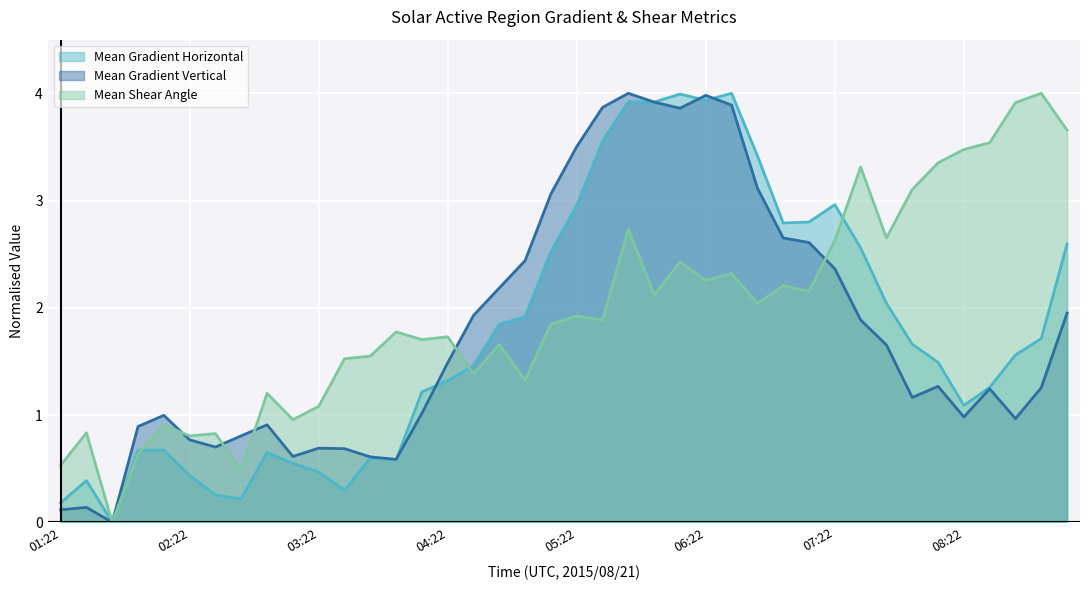

Between which two adjacent categories do Mean Shear Angle and Mean Gradient Vertical first intersect?

02:10 and 02:22